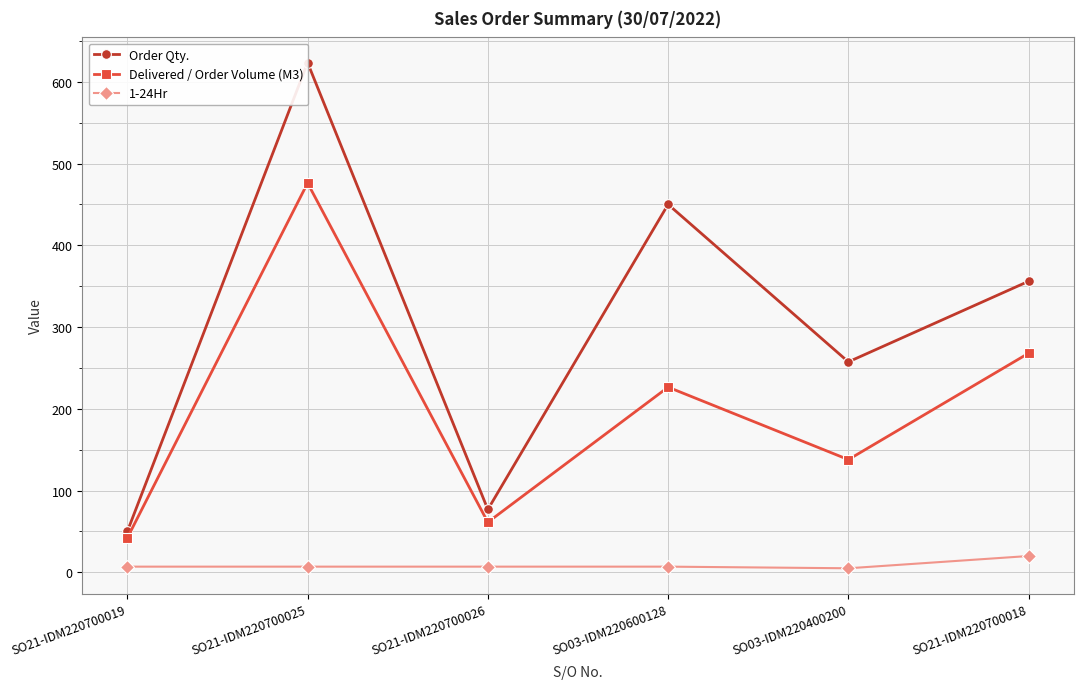

What is the smallest value displayed?

5.0